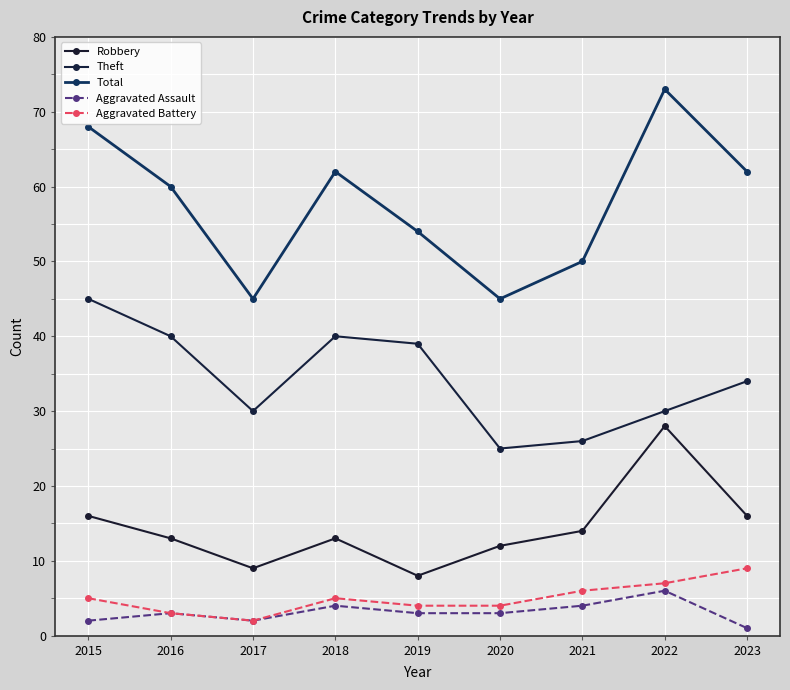

Which has a higher value, 2023 or 2018?

2023